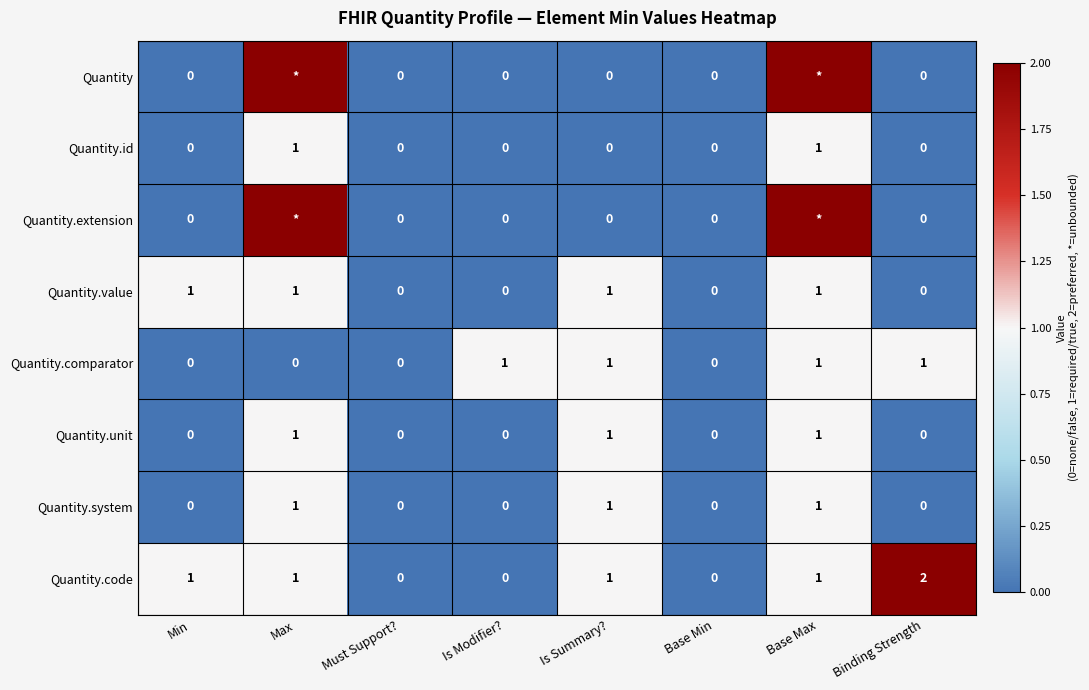

Count the number of categories in the chart.

8